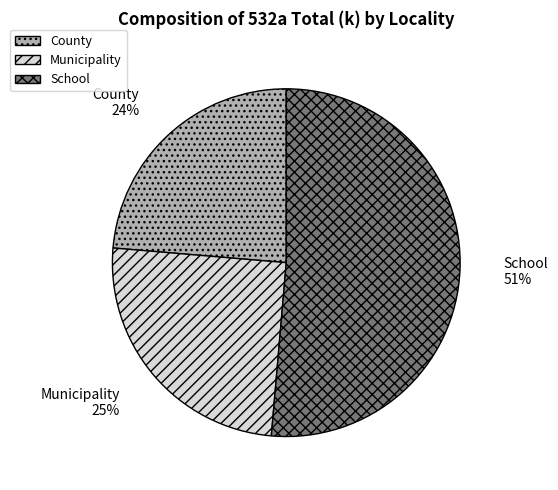

How many slices are in this pie chart?

3